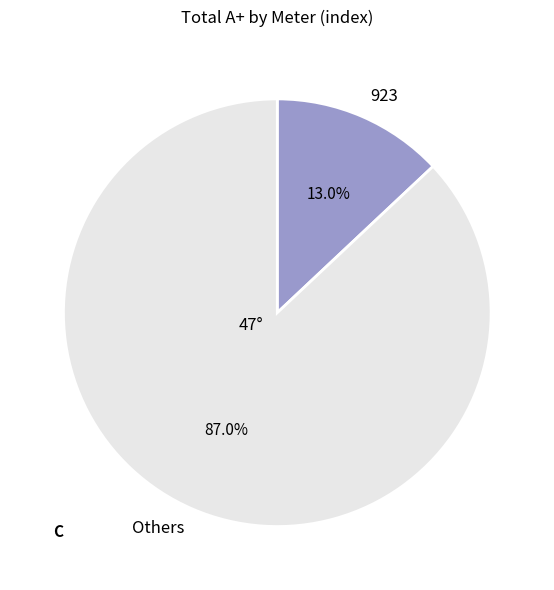

What is the smallest slice in the pie chart?

923